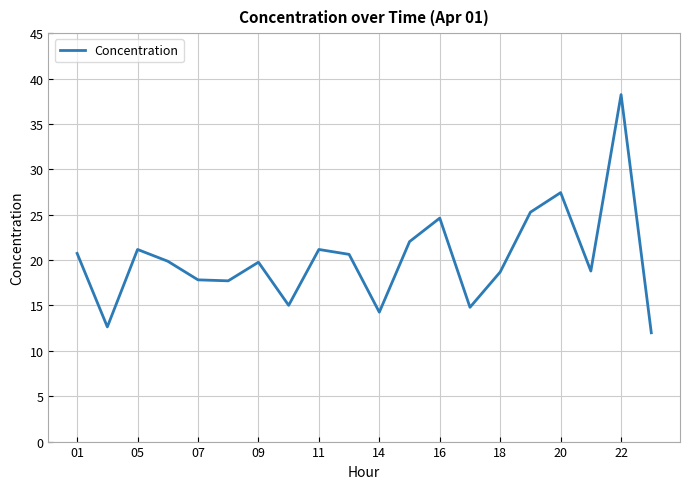

What is the difference between the maximum and minimum values?

26.2